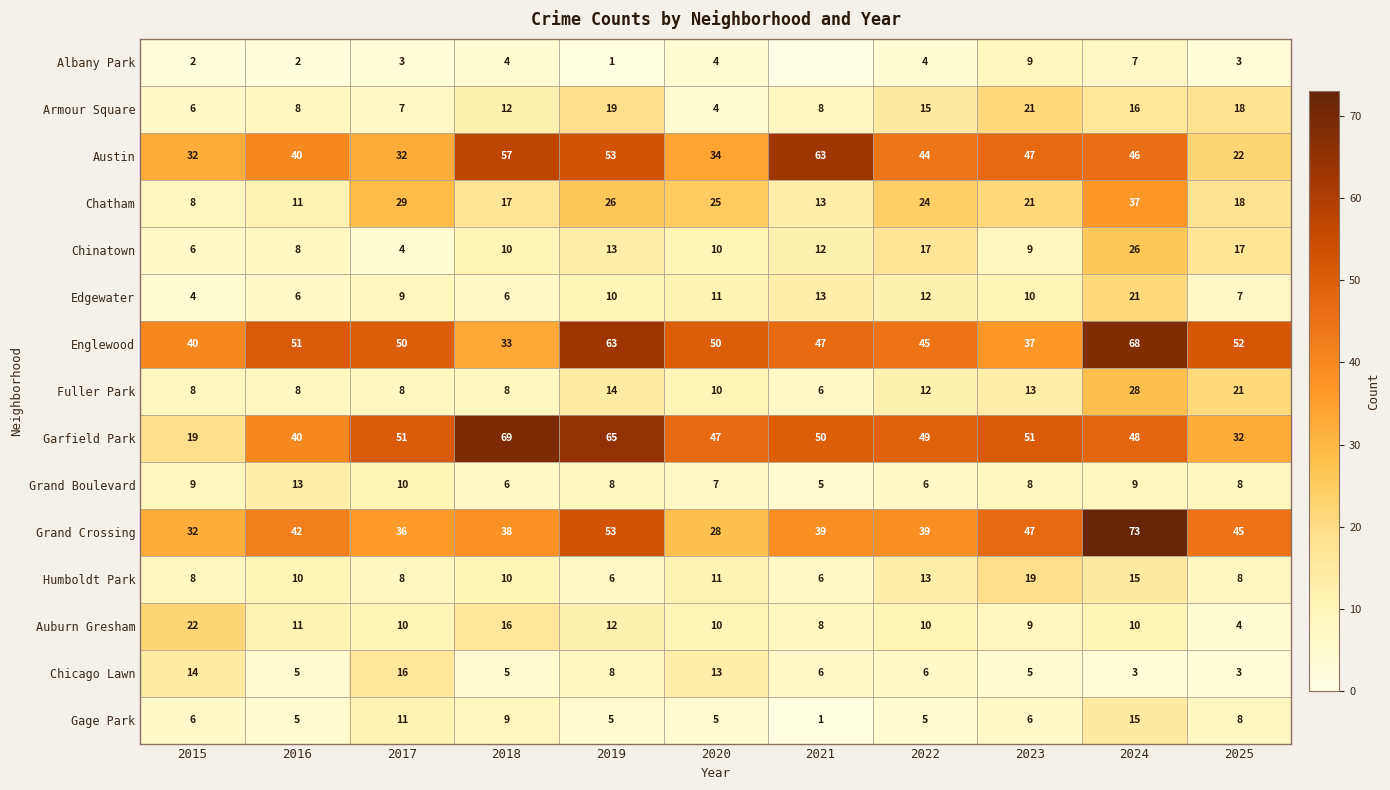

Is the value of Humboldt Park at 2021 greater than the value of Chatham at 2020?

No